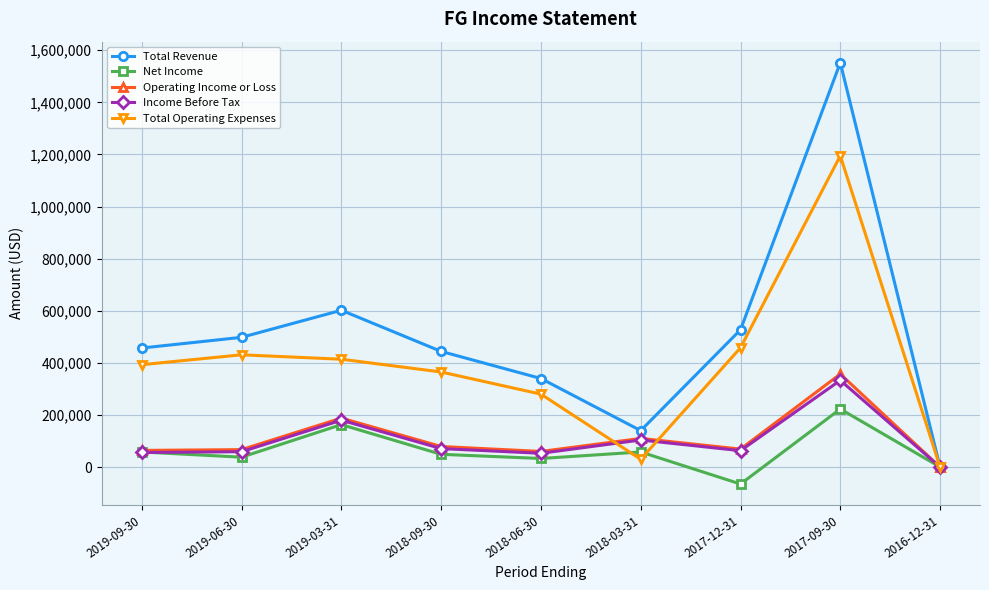

Is it true that Operating Income or Loss equals 110000 at 2018-03-31?

True